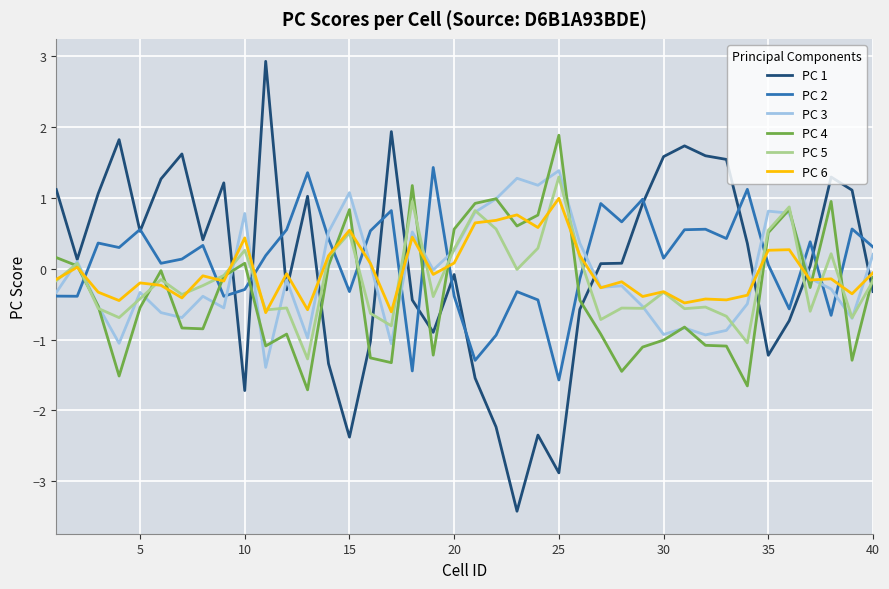

Is this an area chart (filled region under the line)?

No